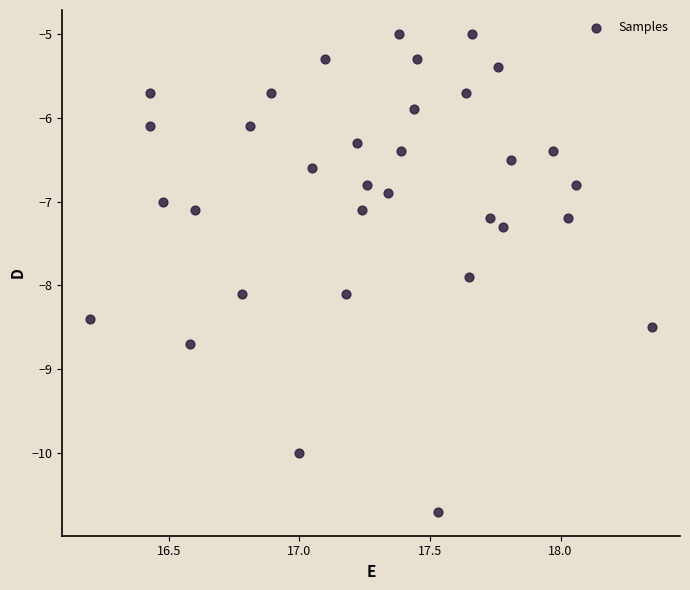

What is the range of X values (max minus min)?

2.2